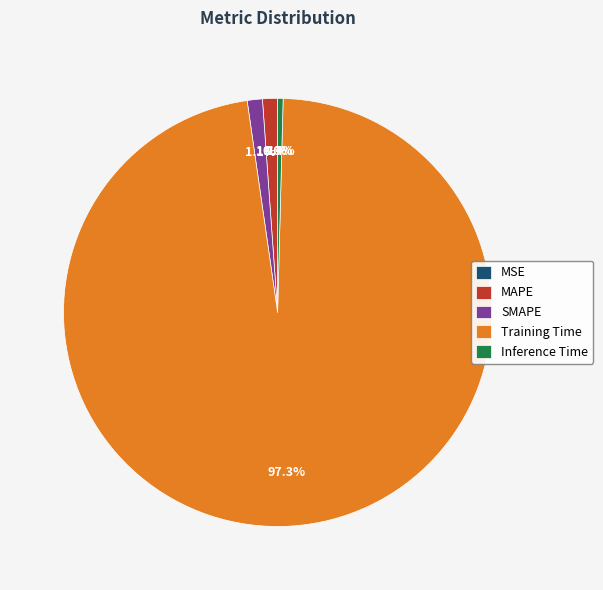

Which has a higher value, Inference Time or Training Time?

Training Time